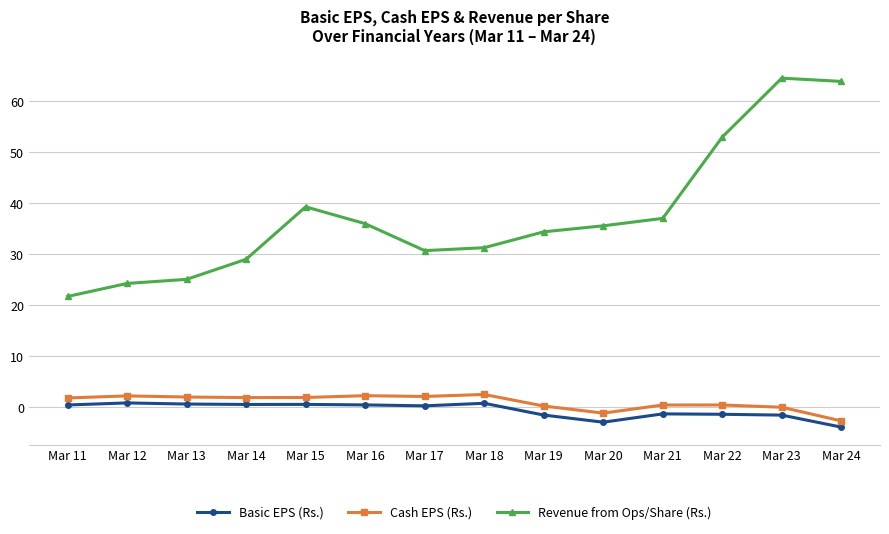

What is the value of the Cash EPS (Rs.) point at the 3rd from the left?

2.0